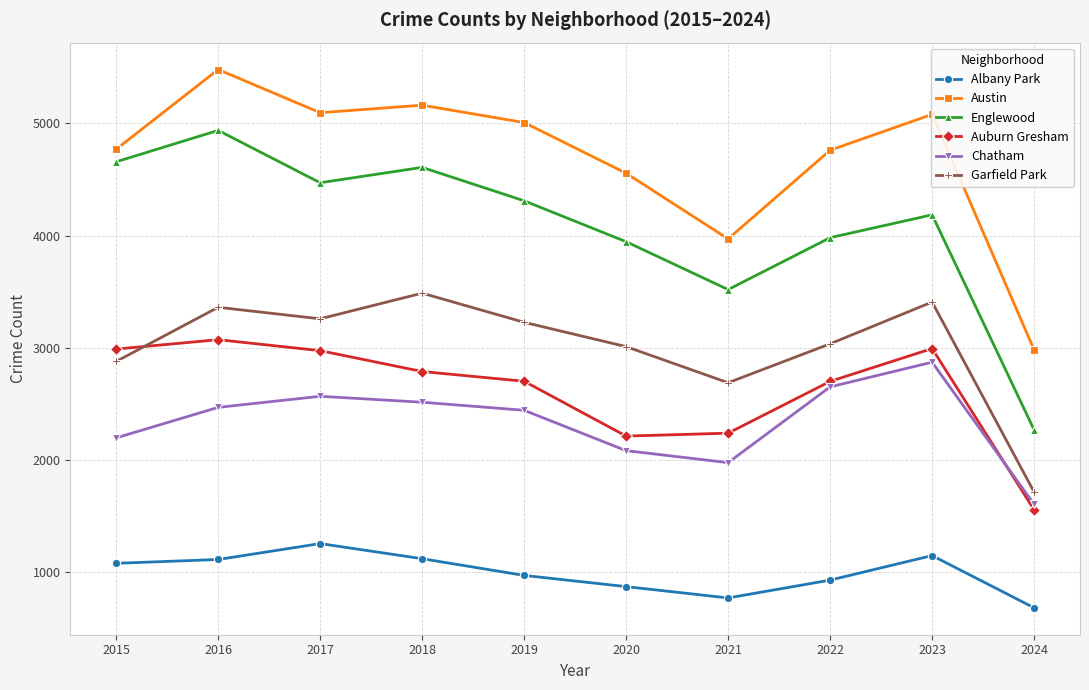

What is the approximate value of Albany Park at 2017, to the nearest 50?

1250